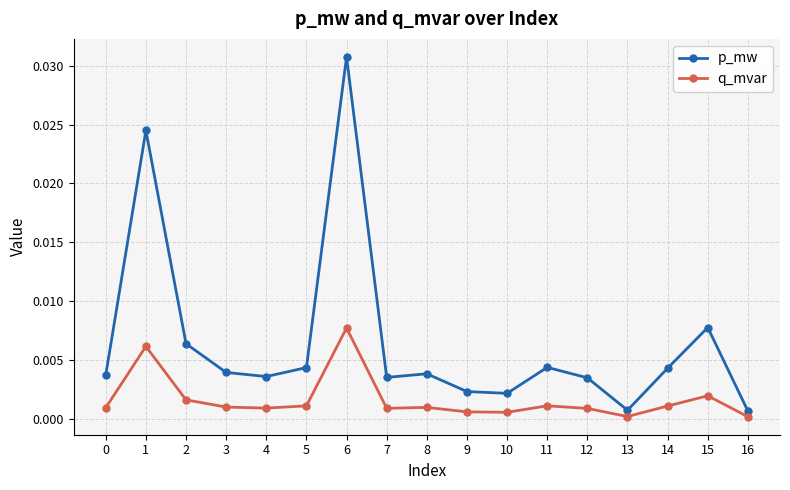

Which category has the highest value across all series?

6